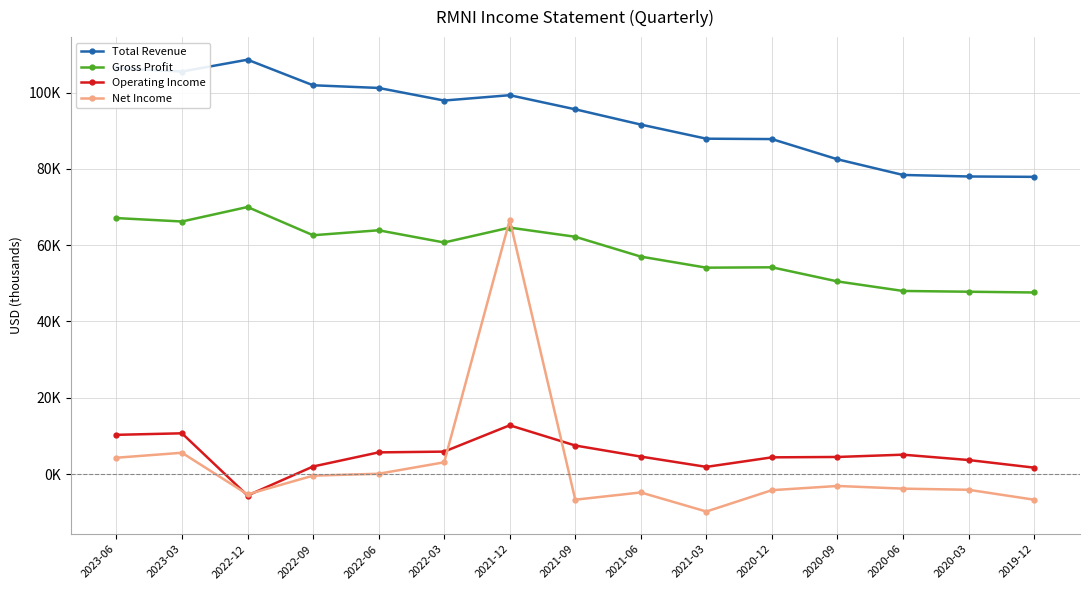

In Net Income, how many points are higher than both neighbors (excluding endpoints)?

4